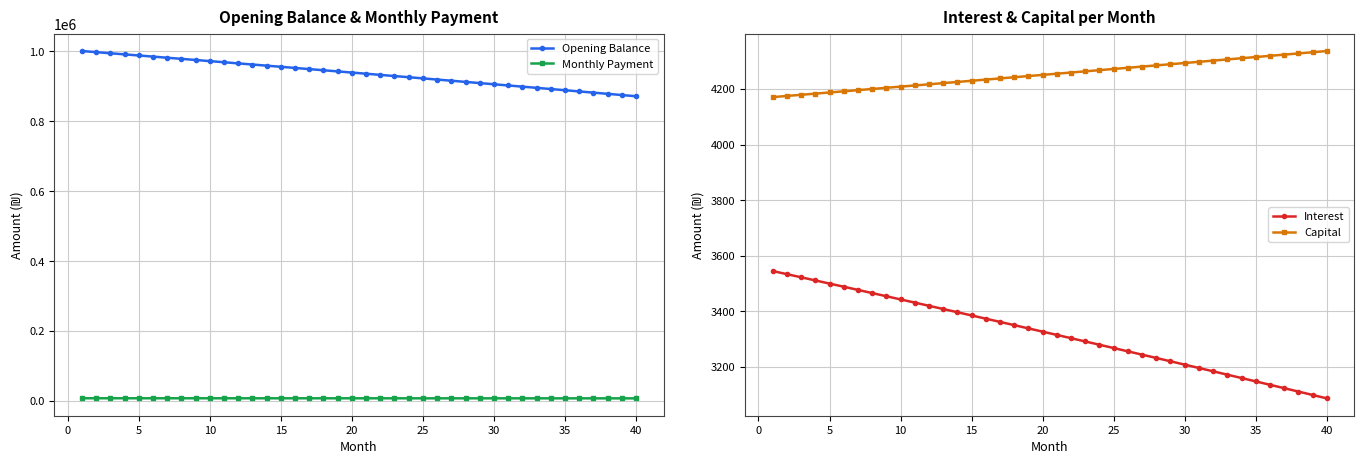

Reading right to left, what are all the values shown in this chart?

Opening Balance: 871661.6	875123.1	878576.8	882022.8	885460.9	888891.4	892314.1	895729.0	899136.3	902535.8	905927.7	909311.9	912688.4	916057.3	919418.5	922772.1	926118.1	929456.4	932787.2	936110.4	939426.0	942734.1	946034.6	949327.6	952613.0	955891.0	959161.4	962424.4	965679.9	968927.9	972168.4	975401.5	978627.2	981845.5	985056.4	988259.8	991455.9	994644.6	997826.0	1001000.0
Monthly Payment: 7423.8	7431.7	7439.6	7447.5	7455.3	7463.2	7471.0	7478.8	7486.5	7494.3	7502.0	7509.7	7517.4	7525.0	7532.6	7540.2	7547.8	7555.4	7562.9	7570.4	7577.9	7585.4	7592.8	7600.3	7607.7	7615.1	7622.4	7629.7	7637.1	7644.3	7651.6	7658.9	7666.1	7673.3	7680.5	7687.6	7694.8	7701.9	7709.0	7716.0
Interest: 3087.1	3099.4	3111.6	3123.8	3136.0	3148.2	3160.3	3172.4	3184.4	3196.5	3208.5	3220.5	3232.4	3244.4	3256.3	3268.2	3280.0	3291.8	3303.6	3315.4	3327.1	3338.8	3350.5	3362.2	3373.8	3385.4	3397.0	3408.6	3420.1	3431.6	3443.1	3454.5	3466.0	3477.4	3488.7	3500.1	3511.4	3522.7	3534.0	3545.2
Capital: 4336.6	4332.3	4328.0	4323.6	4319.3	4315.0	4310.7	4306.4	4302.1	4297.8	4293.5	4289.2	4284.9	4280.6	4276.4	4272.1	4267.8	4263.6	4259.3	4255.0	4250.8	4246.5	4242.3	4238.1	4233.8	4229.6	4225.4	4221.2	4216.9	4212.7	4208.5	4204.3	4200.1	4195.9	4191.7	4187.5	4183.4	4179.2	4175.0	4170.8